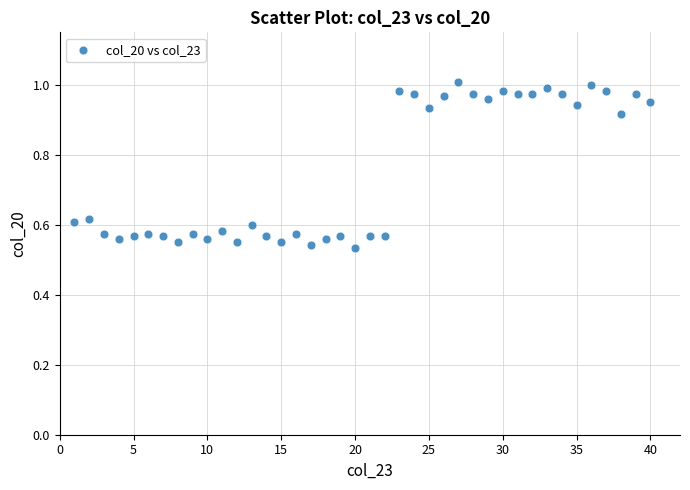

How many points are shown in the scatter plot?

40